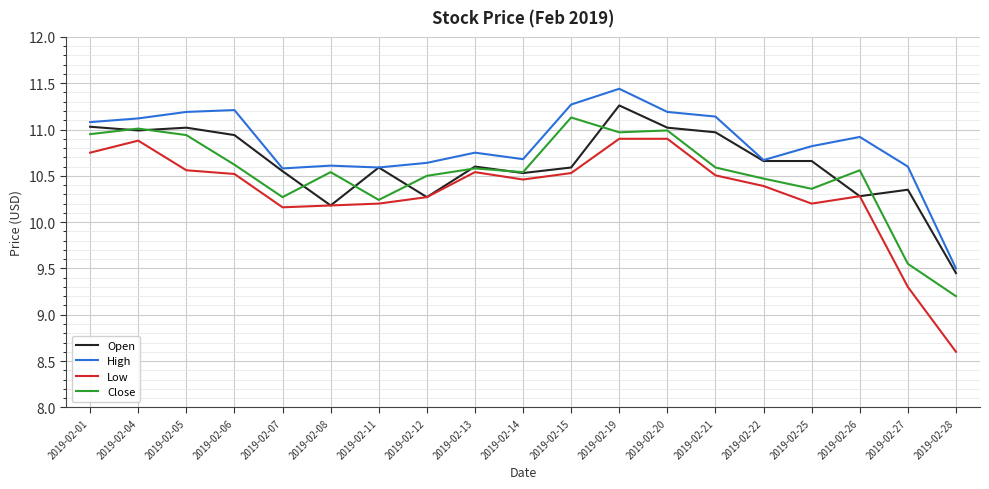

Is it true that High equals 11.3 at 2019-02-15?

True